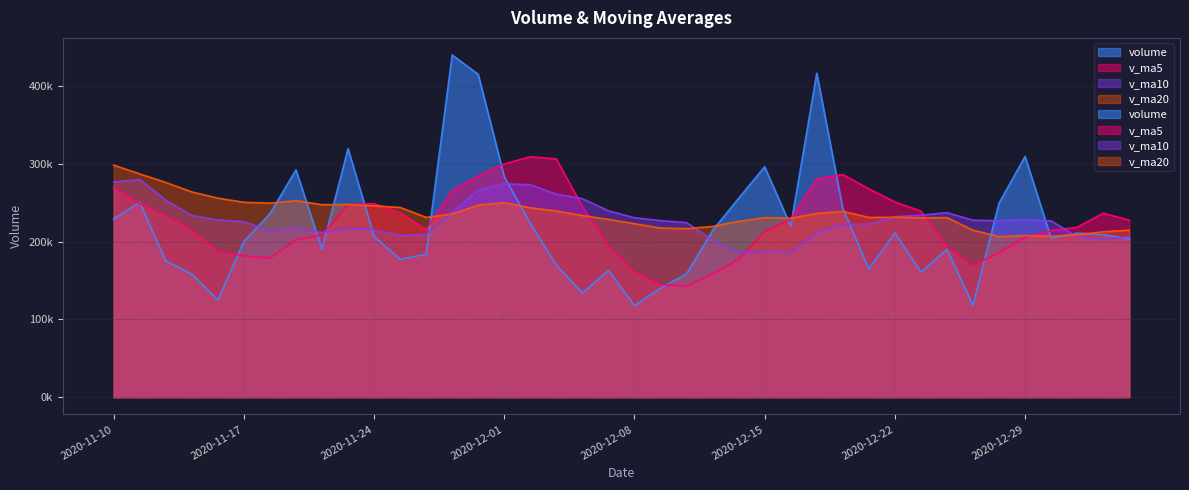

What is the value of the v_ma5 point at the 15th from the left?

284717.3